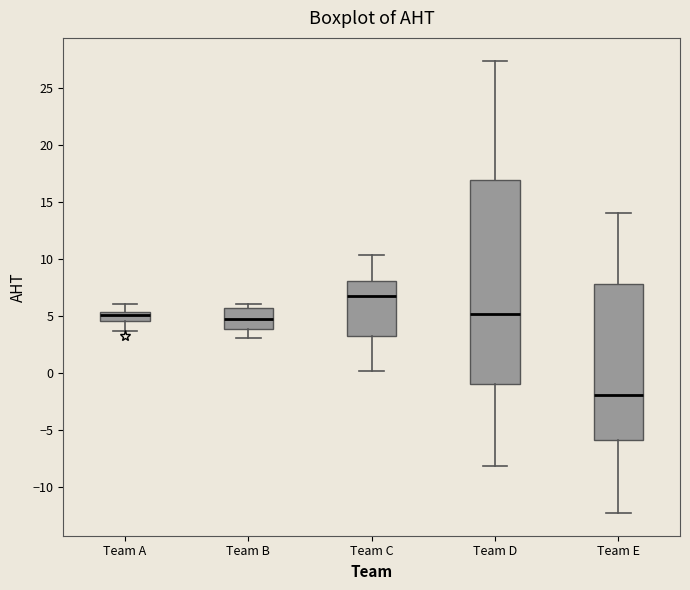

Reading left to right, transcribe this box plot: for each box, give where its median line is, the range the box spans, and where its two whiskers end, as read against the y-axis. The values are not printed on the chart, so give them approximately, as read against the axis.

Team A: median 5.0, box 4.5 to 5.5, whiskers 3.5 to 6.0
Team B: median 5.0, box 4.0 to 5.5, whiskers 3.0 to 6.0
Team C: median 7.0, box 3.0 to 8.0, whiskers 0.0 to 10.5
Team D: median 5.0, box -1.0 to 17.0, whiskers -8.0 to 27.5
Team E: median -2.0, box -6.0 to 8.0, whiskers -12.5 to 14.0